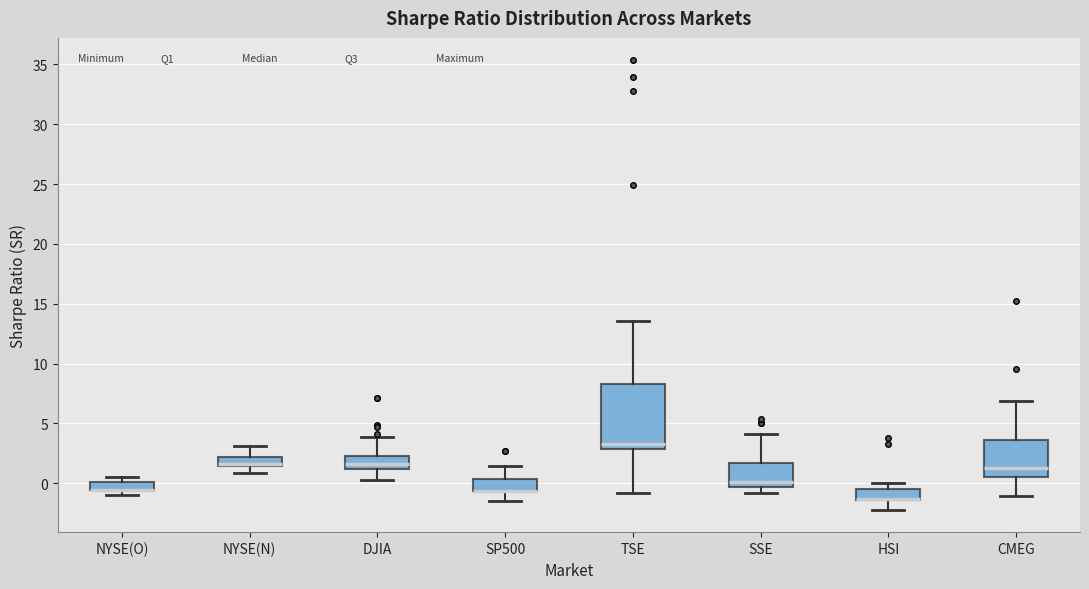

Where is the lower edge of the box for DJIA on the y-axis? The values are not printed on the chart, so give them approximately, as read against the axis.

1.0